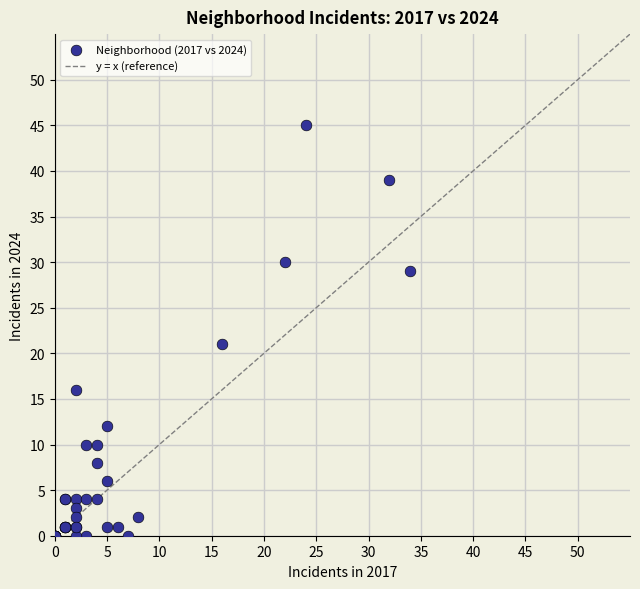

What Y value in the scatter plot is closest to 22?

21